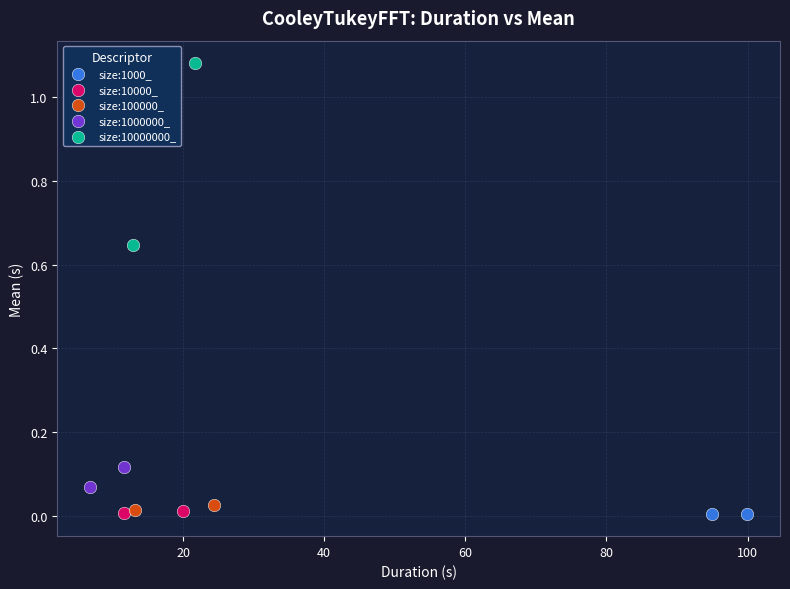

What are all the series names shown in the legend?

size:1000_, size:10000_, size:100000_, size:1000000_, size:10000000_